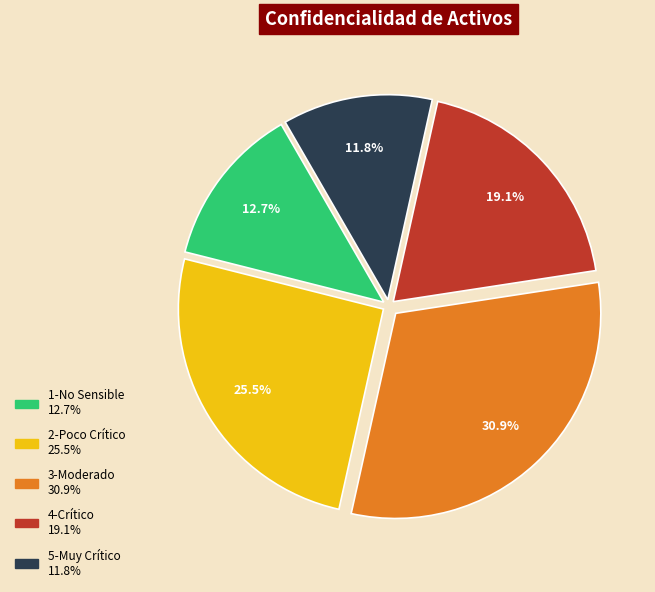

Count the number of slices in the pie.

5